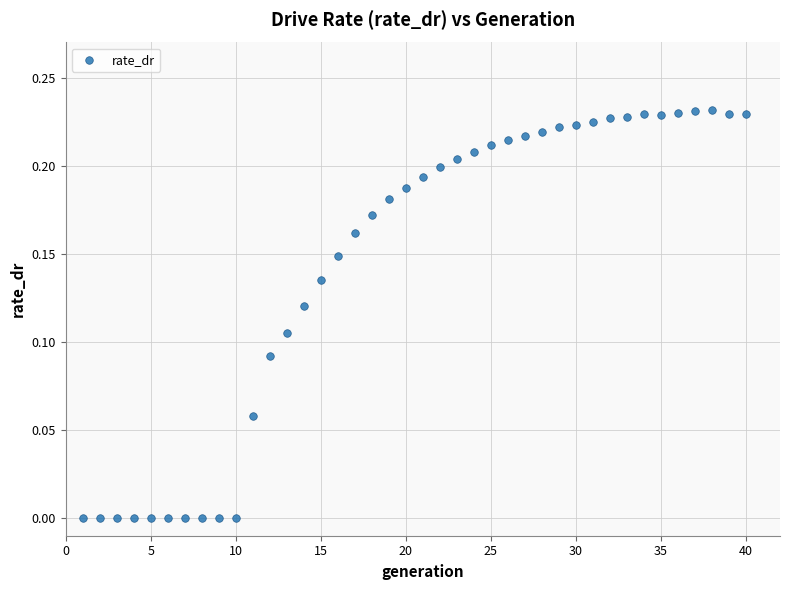

What is the range of X values (max minus min)?

39.0